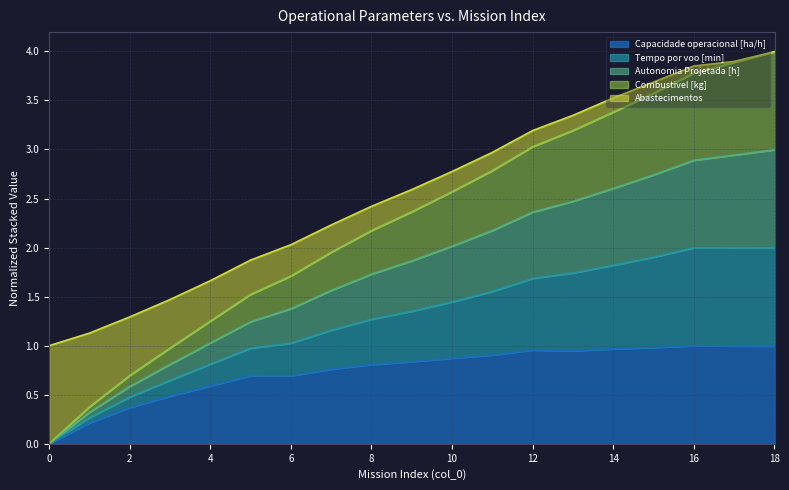

True or false: Combustivel [kg] and Autonomia Projetada [h] cross at least once.

False